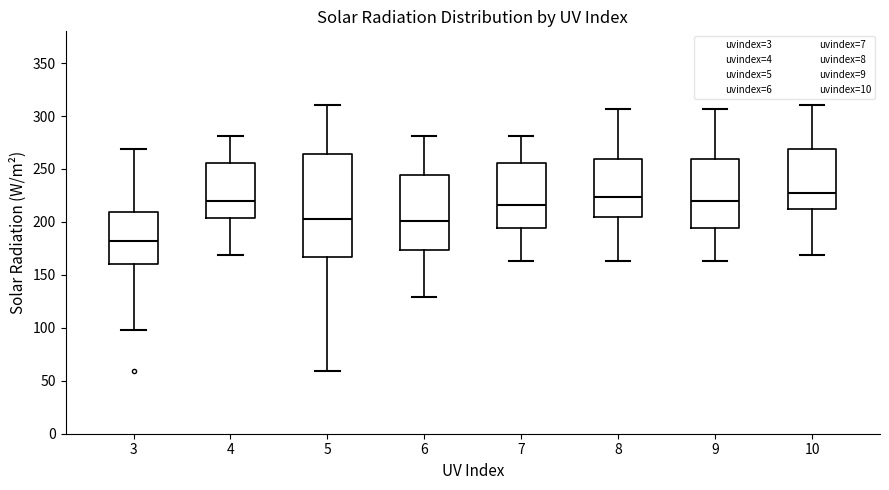

Comparing the boxes themselves (not the whiskers), which one is the tallest?

5